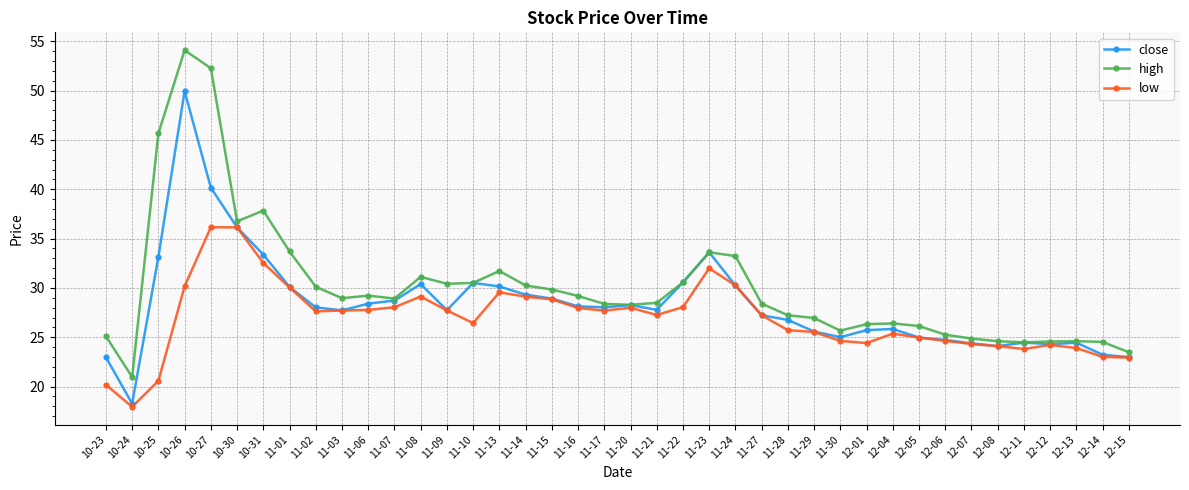

List the series in order of their peak value, highest first.

high, close, low